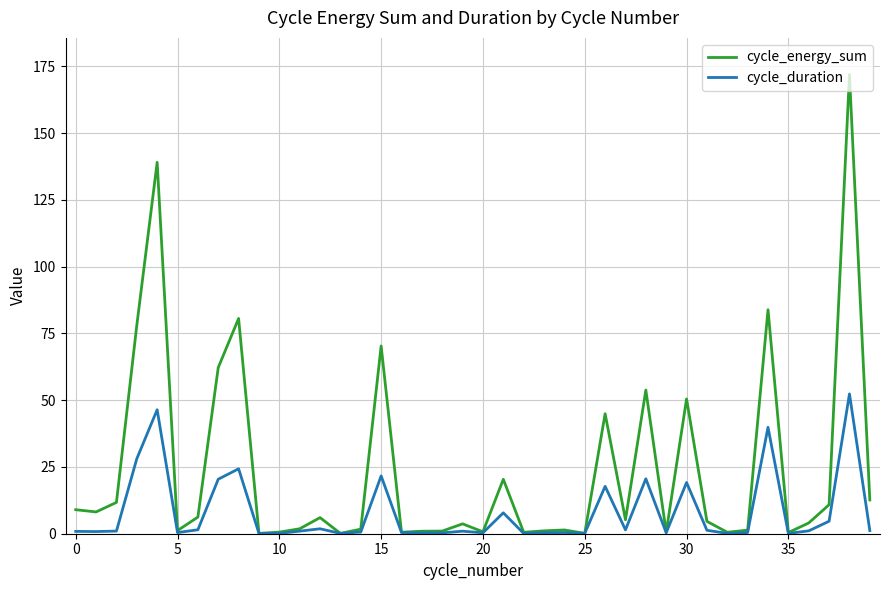

Which series has the largest range (max minus min)?

cycle_energy_sum